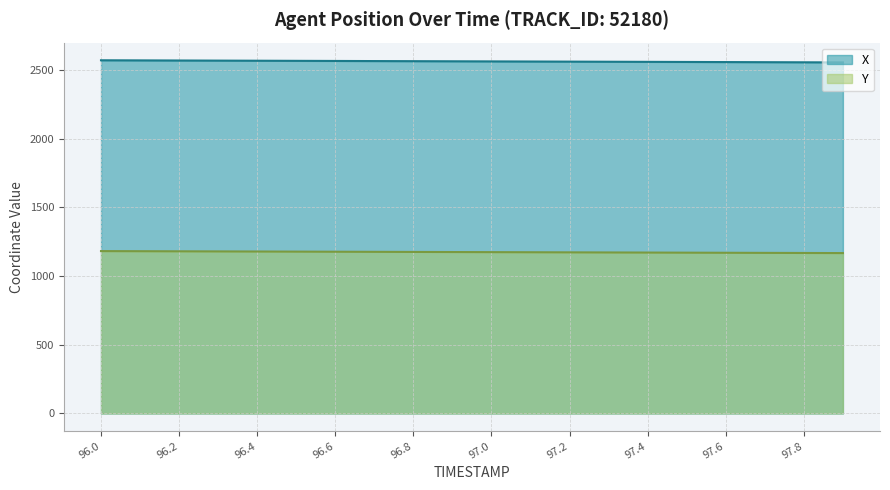

Which has a higher value, 96.3 or 97.9?

96.3